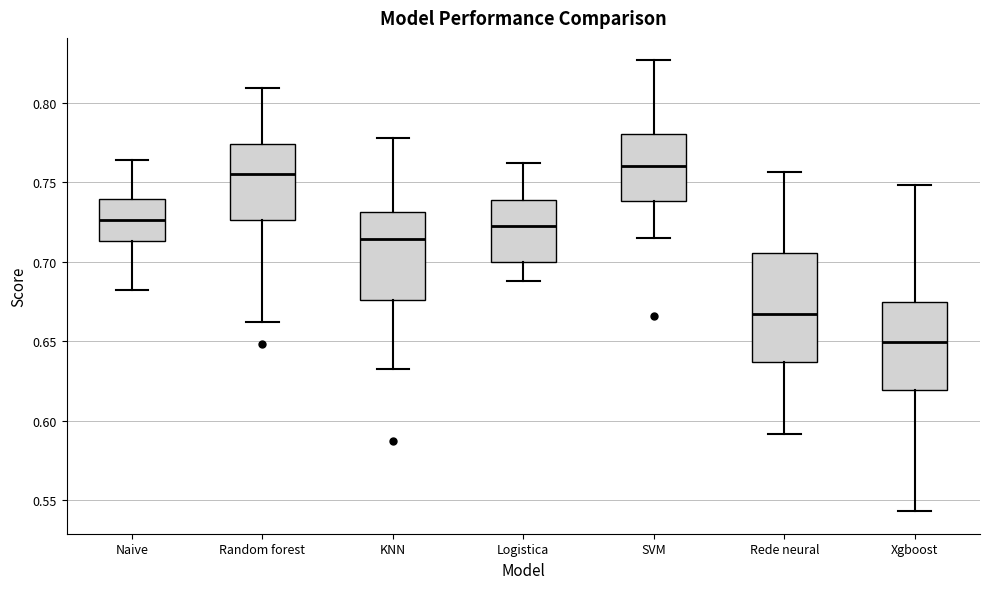

Where does the upper whisker of the box for Naive end on the y-axis? The values are not printed on the chart, so give them approximately, as read against the axis.

0.765